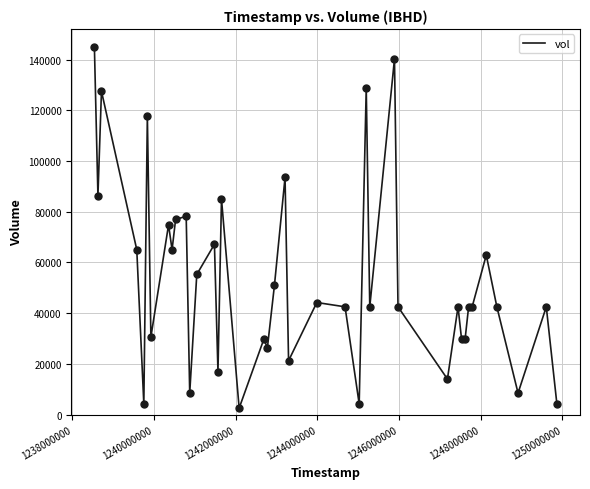

What is the greatest value displayed?

144975